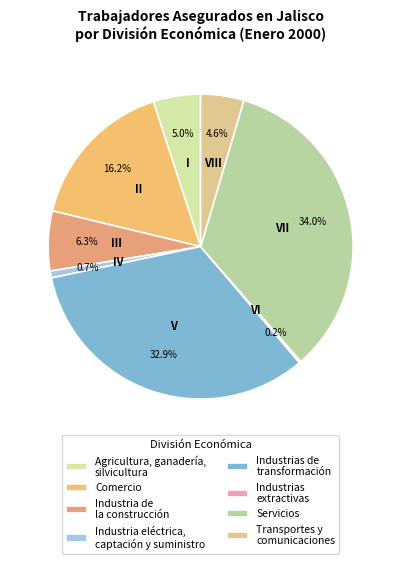

Is Comercio the majority of the pie?

No